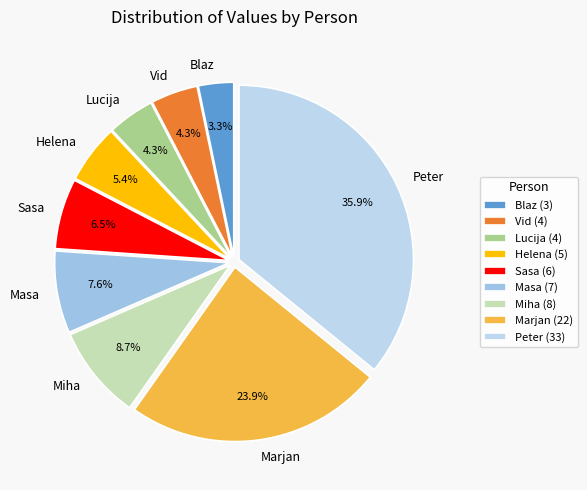

What is the ratio of the value at Sasa to the value at Vid?

1.5